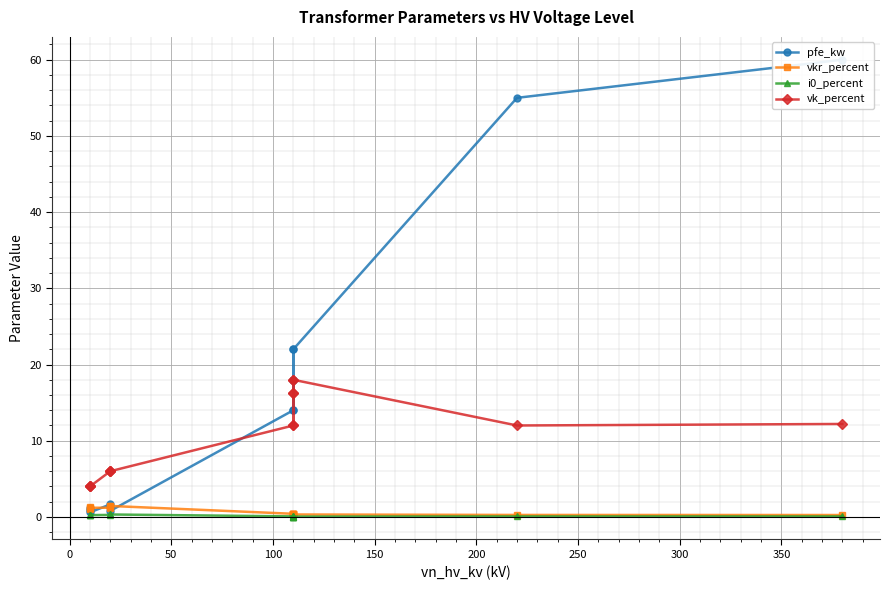

Is the value of i0_percent at 300 greater than the value of pfe_kw at 300?

No